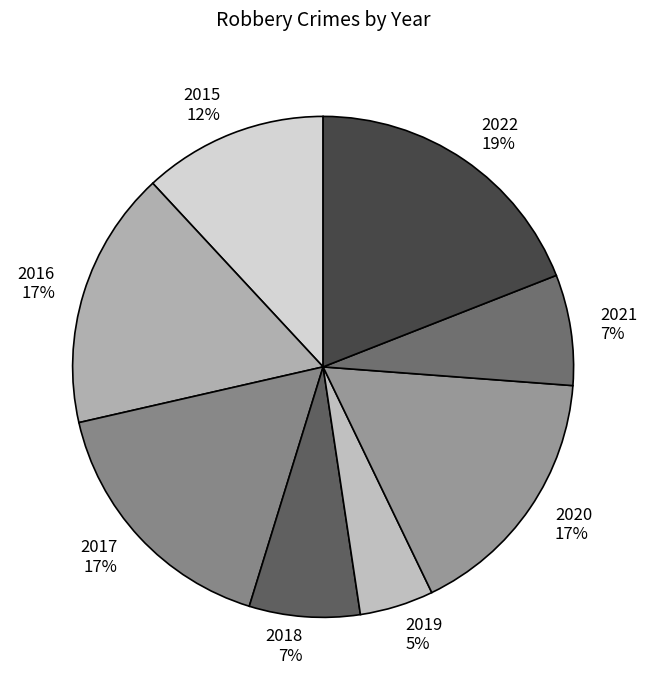

Do 2022 and 2020 together represent more than half of the pie?

No